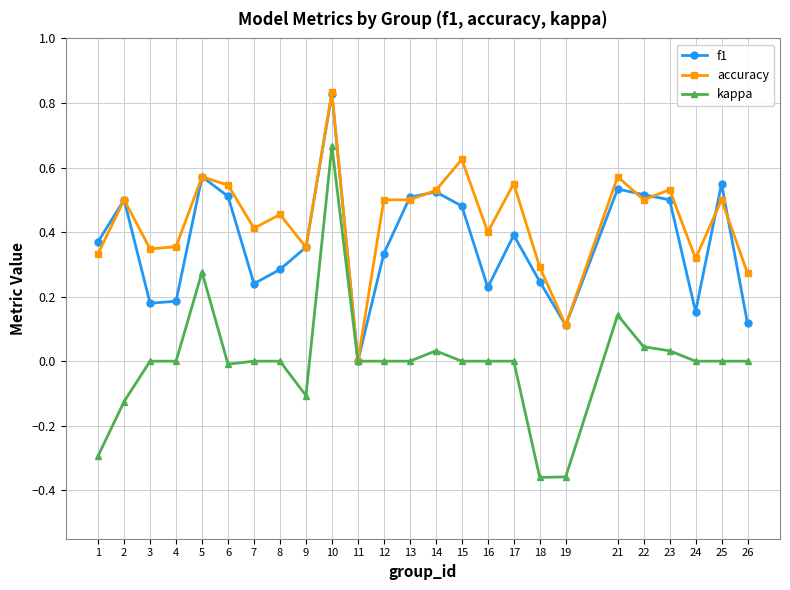

How many data points in accuracy are above 0?

24